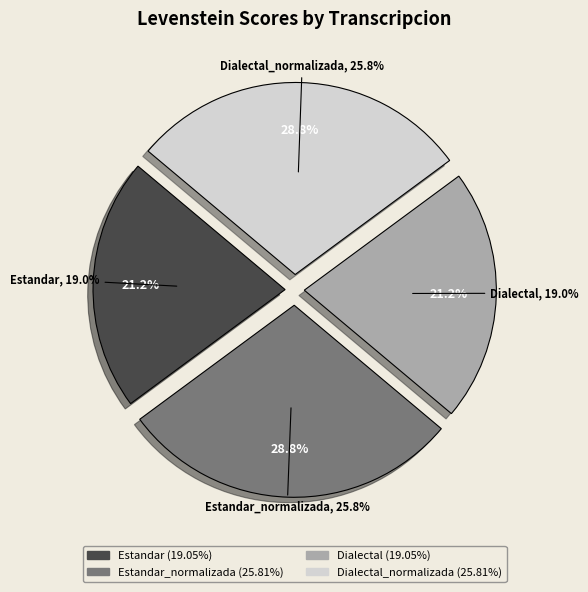

What is the total percentage of Estandar_normalizada and Estandar?

50.0%